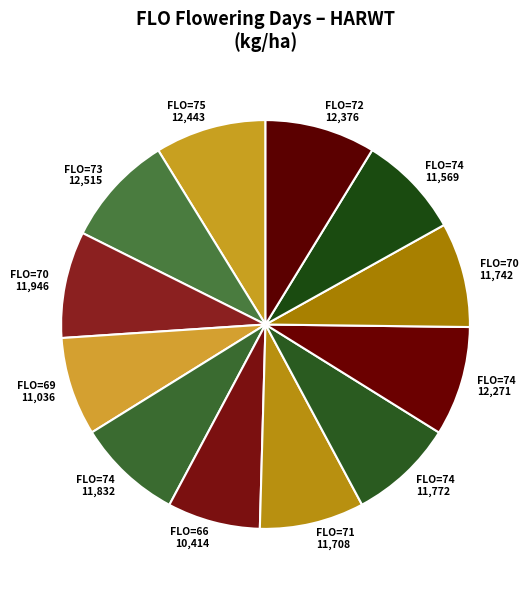

True or false: FLO=70 11,946 accounts for 19% of the total.

False